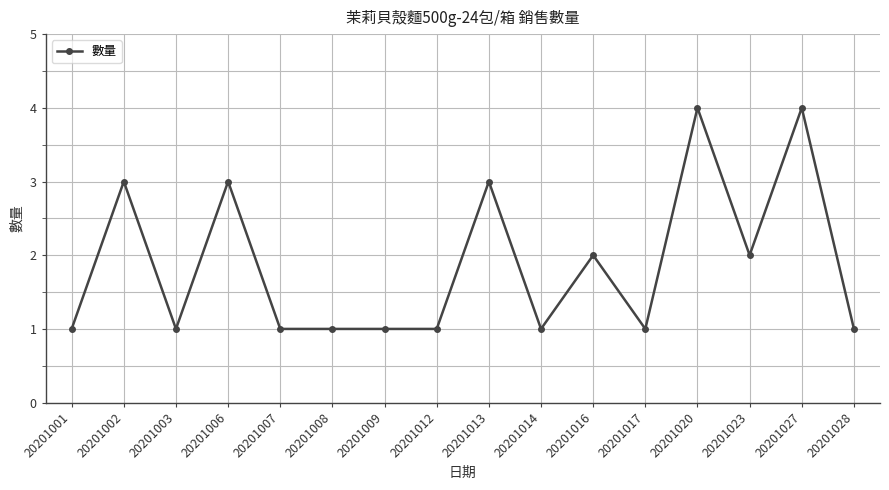

What is the sum of all values?

30